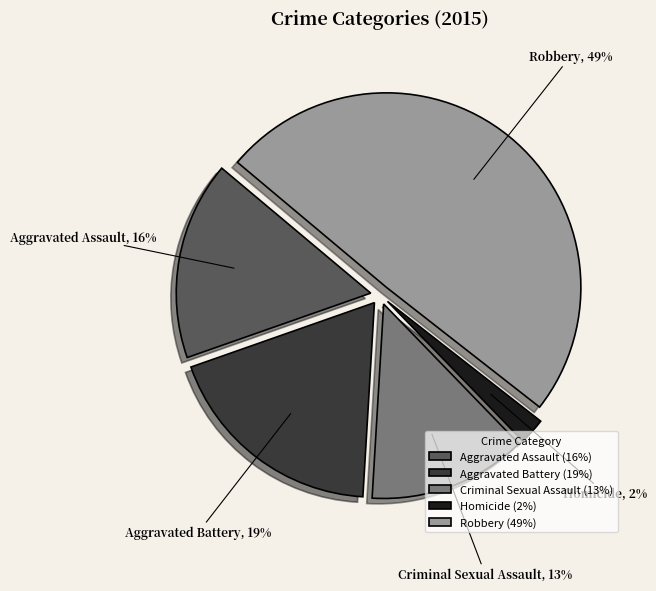

What is the largest slice in the pie chart?

Robbery